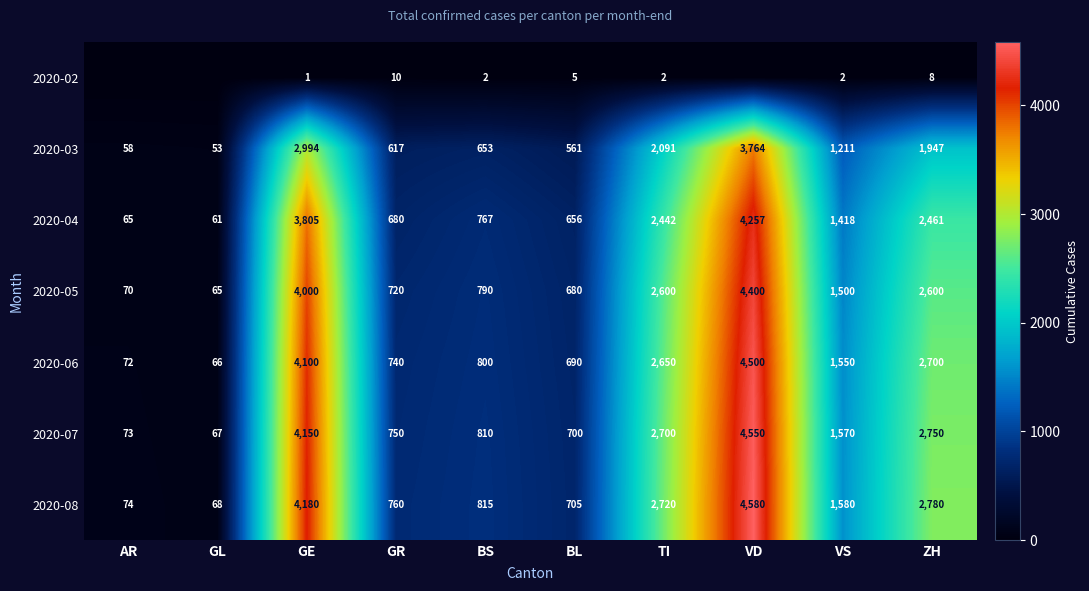

Between GR and TI, which series saw the biggest shift?

2020-08